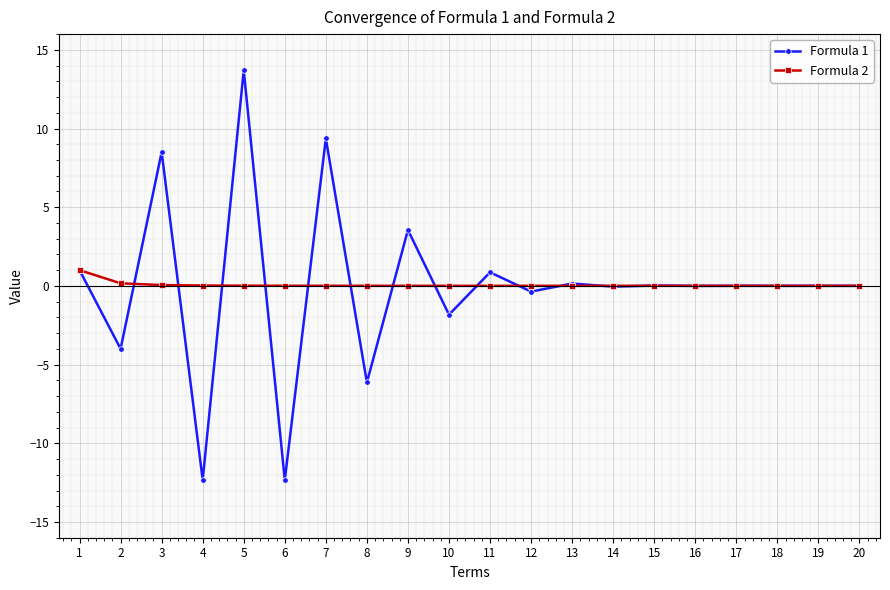

What is the maximum value for Formula 1?

13.7